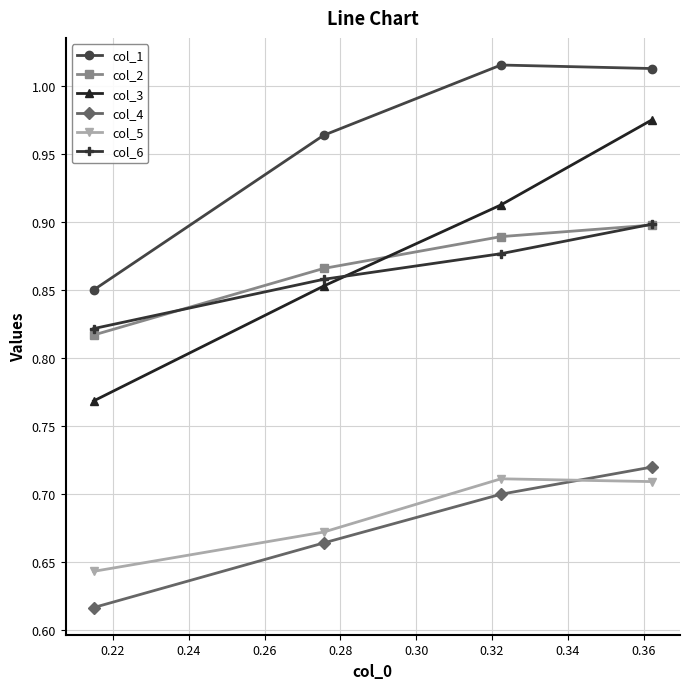

At how many categories does at least one series exceed 0?

4